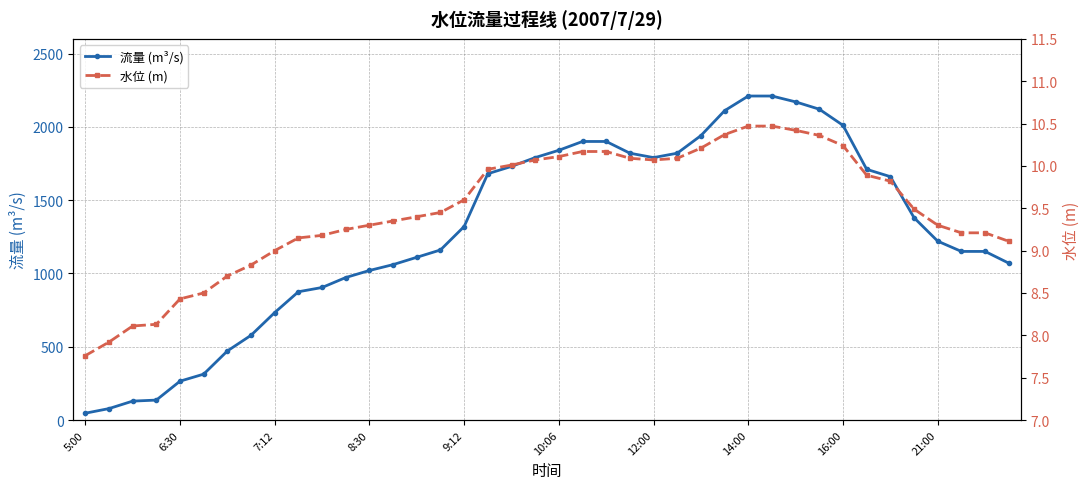

Rank the series by their average value, from lowest to highest.

水位 (m), 流量 (m³/s)